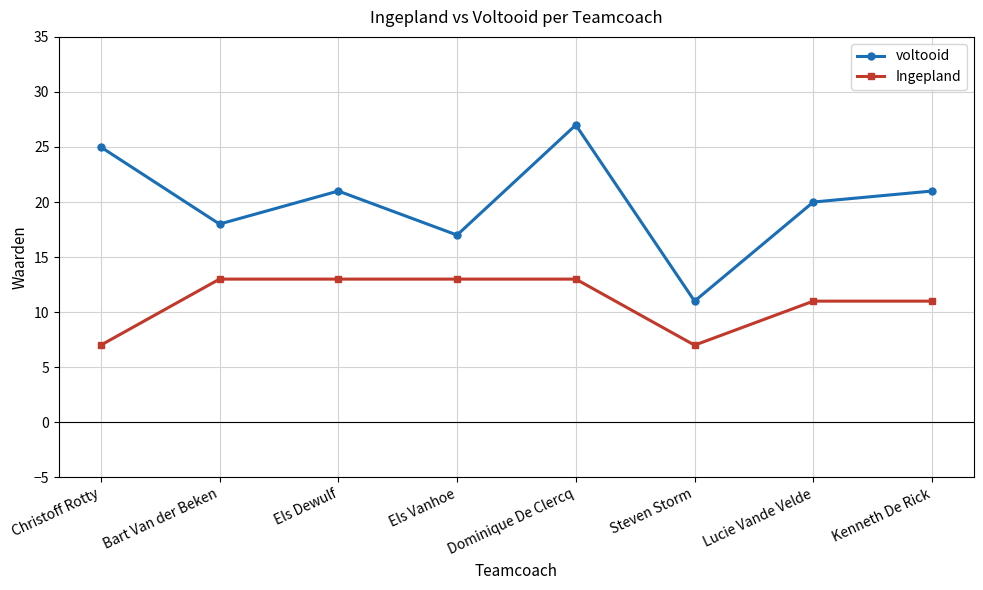

What is the sum of the Ingepland values at Kenneth De Rick and Lucie Vande Velde?

22